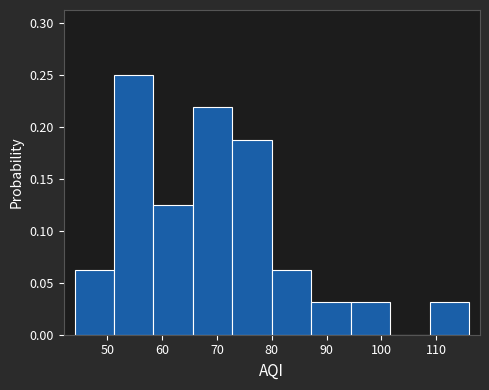

Over which range of the x-axis is the bar tallest?

51.2 to 58.4